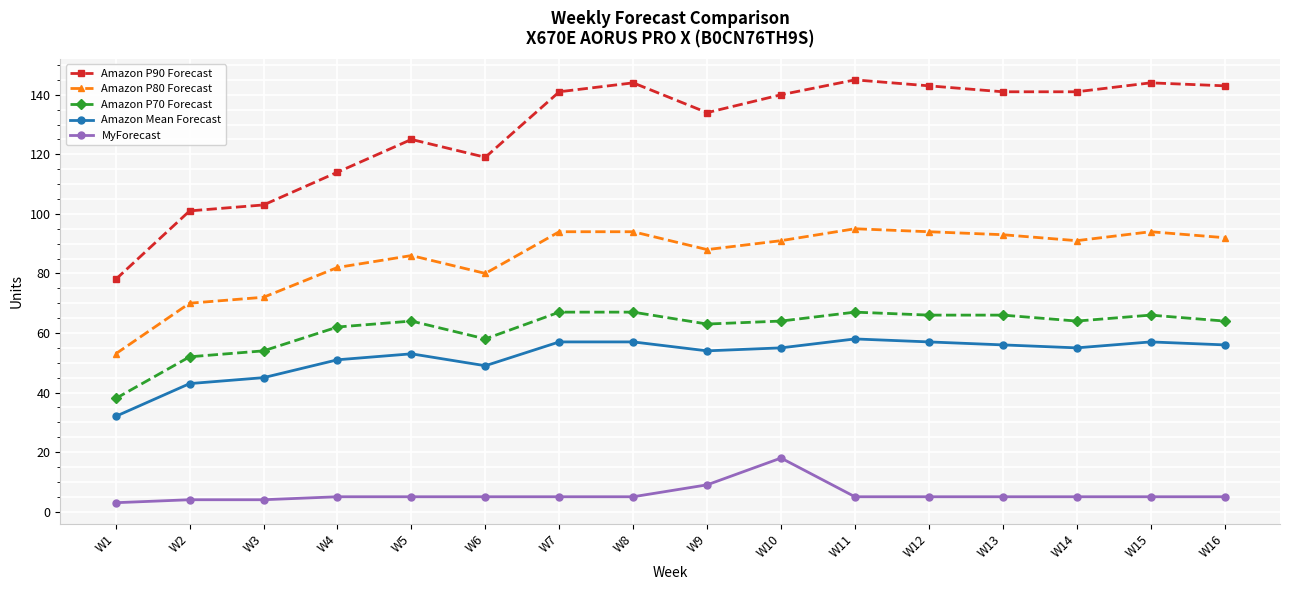

Reading left to right, transcribe all the data shown in this chart.

Amazon P90 Forecast: W1=78	W2=101	W3=103	W4=114	W5=125	W6=119	W7=141	W8=144	W9=134	W10=140	W11=145	W12=143	W13=141	W14=141	W15=144	W16=143
Amazon P80 Forecast: W1=53	W2=70	W3=72	W4=82	W5=86	W6=80	W7=94	W8=94	W9=88	W10=91	W11=95	W12=94	W13=93	W14=91	W15=94	W16=92
Amazon P70 Forecast: W1=38	W2=52	W3=54	W4=62	W5=64	W6=58	W7=67	W8=67	W9=63	W10=64	W11=67	W12=66	W13=66	W14=64	W15=66	W16=64
Amazon Mean Forecast: W1=32	W2=43	W3=45	W4=51	W5=53	W6=49	W7=57	W8=57	W9=54	W10=55	W11=58	W12=57	W13=56	W14=55	W15=57	W16=56
MyForecast: W1=3	W2=4	W3=4	W4=5	W5=5	W6=5	W7=5	W8=5	W9=9	W10=18	W11=5	W12=5	W13=5	W14=5	W15=5	W16=5